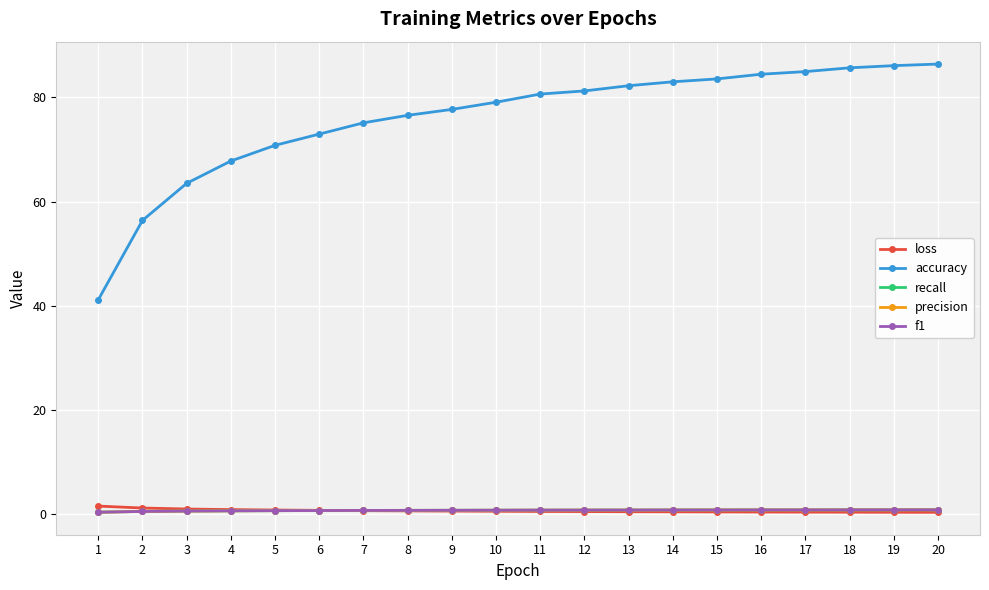

How many intersections are there between loss and precision?

1